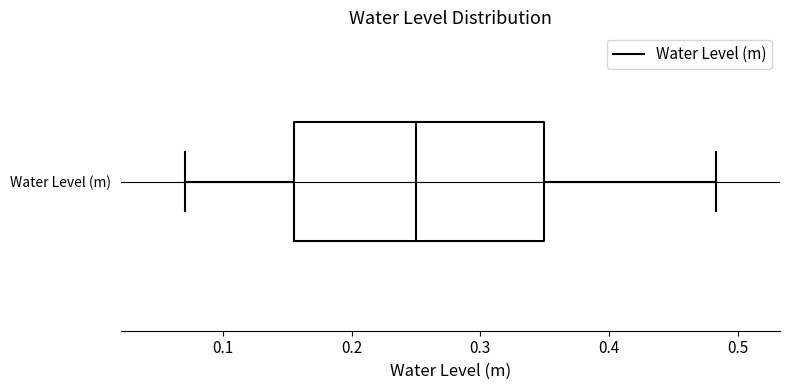

Transcribe this box plot: give where the median line is, the range the box spans, and where the two whiskers end, as read against the x-axis. The values are not printed on the chart, so give them approximately, as read against the axis.

median 0.25, box 0.16 to 0.35, whiskers 0.07 to 0.48